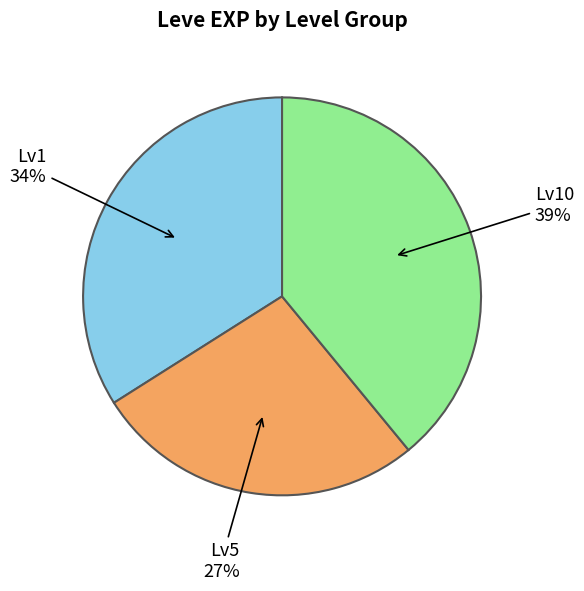

To the nearest percent, what is the average slice percentage?

33%